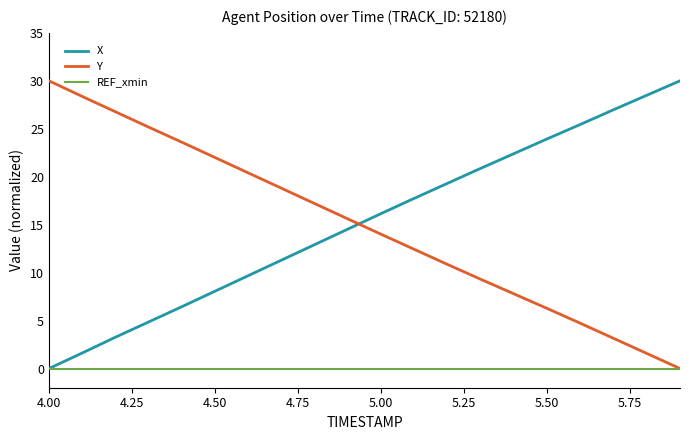

What is the maximum value for Y?

30.0